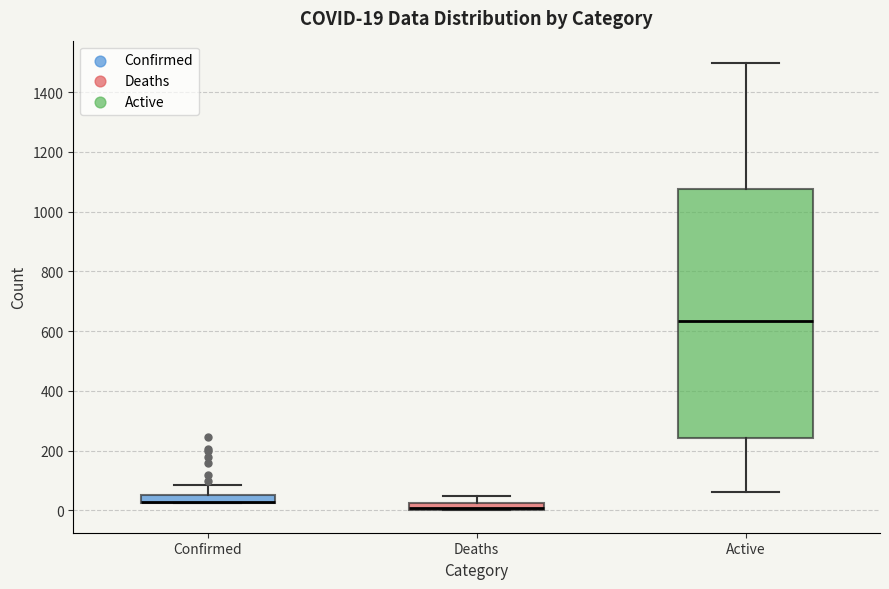

Which box is the tallest, from its lower edge to its upper edge?

Active